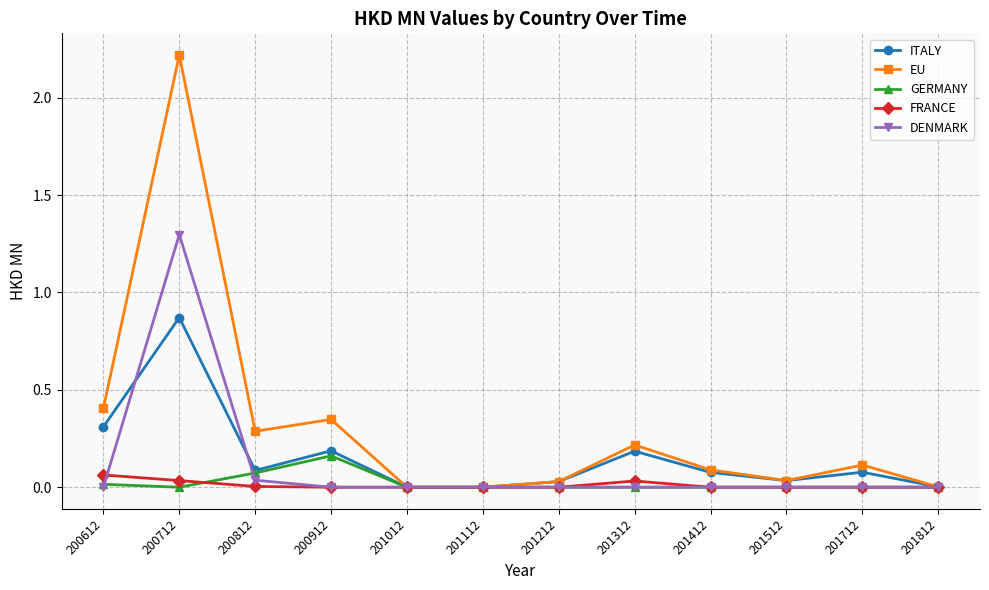

What are all the series names shown in the legend?

ITALY, EU, GERMANY, FRANCE, DENMARK